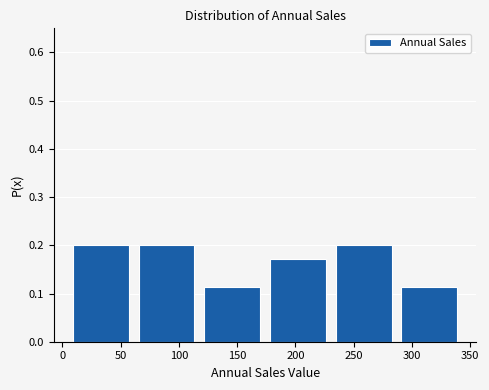

Reading left to right, transcribe this chart: for each bar, give the range it covers on the x-axis and its height. Neither the bar edges nor the heights are printed on the chart, so give them approximately, as read against the axes.

5 to 60: 0.20
60 to 120: 0.20
120 to 175: 0.11
175 to 230: 0.17
230 to 285: 0.20
285 to 345: 0.11